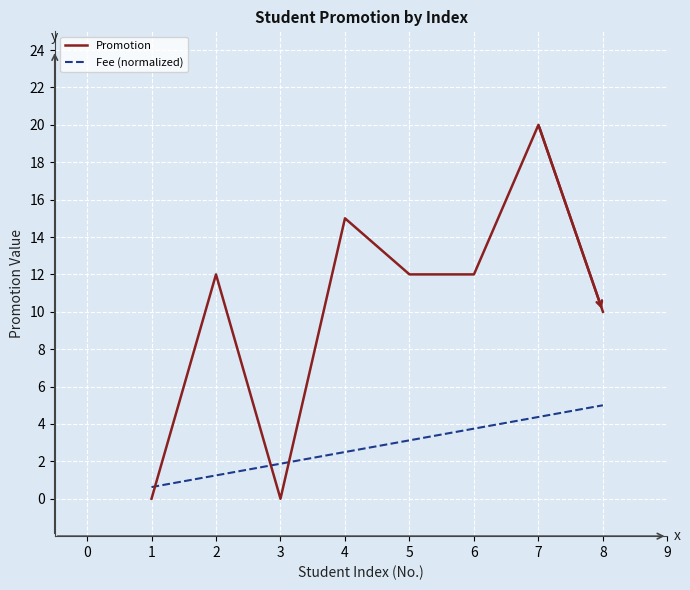

How many intersections are there between Fee (normalized) and Promotion?

3